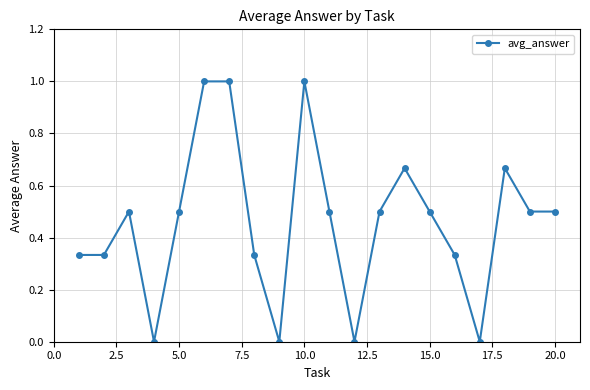

What is the difference between the maximum and second lowest values?

1.0